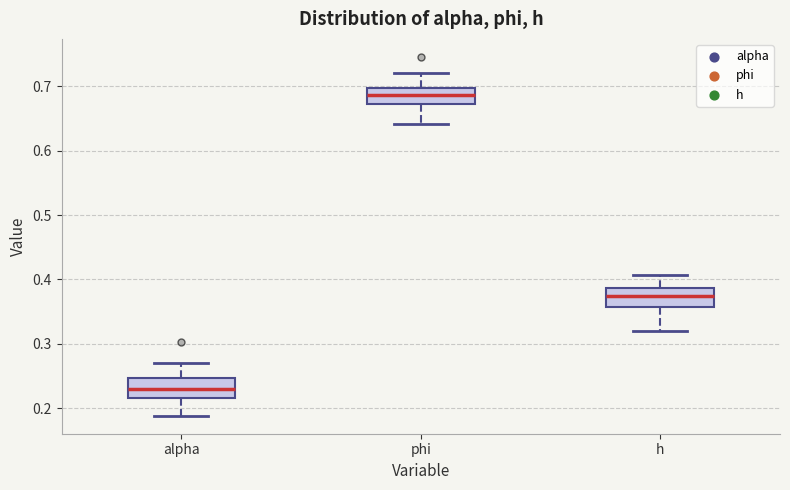

Where does the median line of the box for phi sit on the y-axis? The values are not printed on the chart, so give them approximately, as read against the axis.

0.69